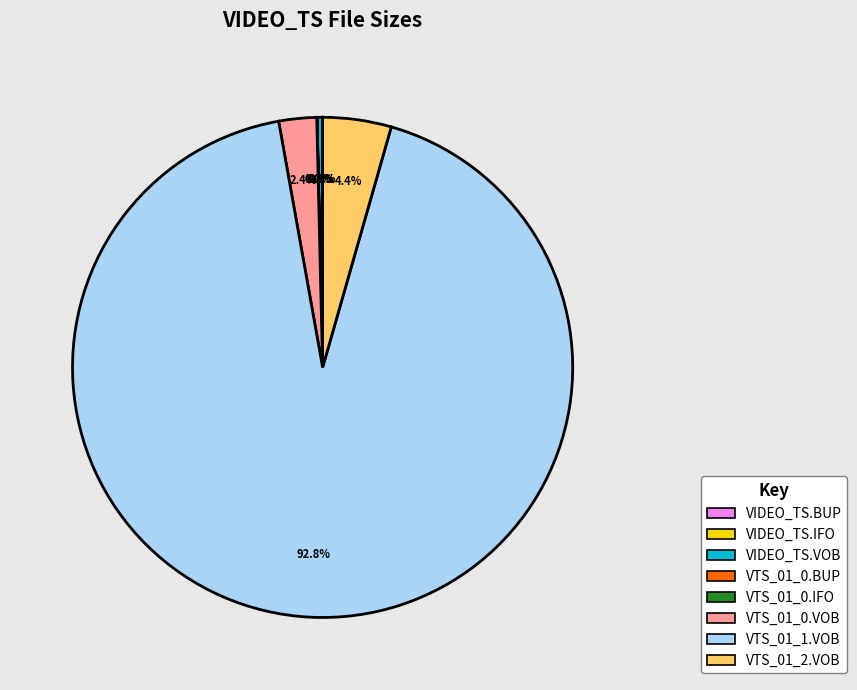

Is there a majority slice in this chart?

Yes